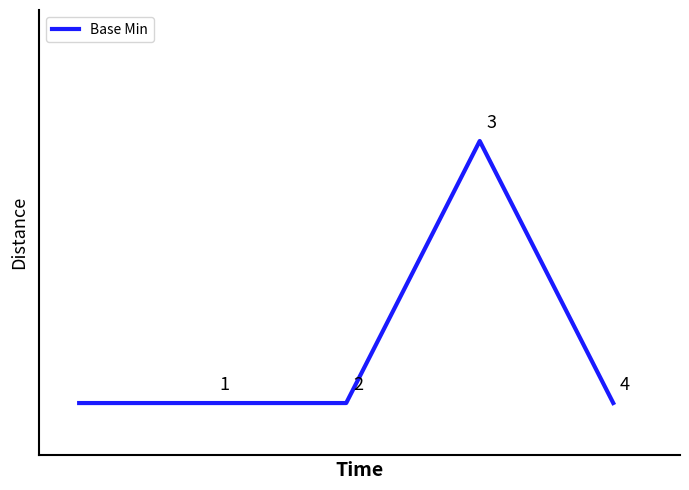

True or false: the data has more than 1 interior local peaks.

False